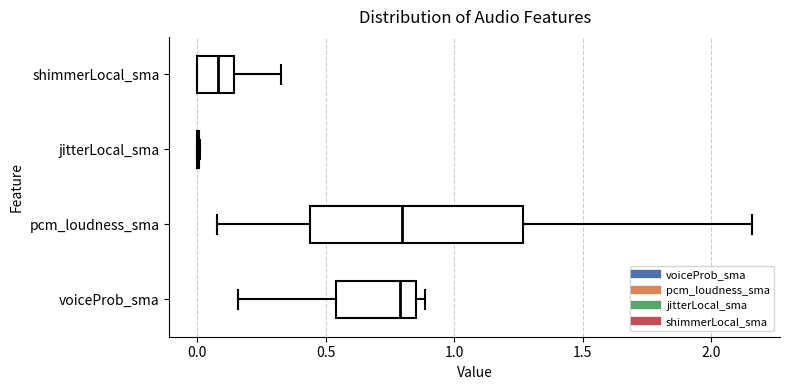

Comparing the boxes themselves (not the whiskers), which one is the widest?

pcm_loudness_sma